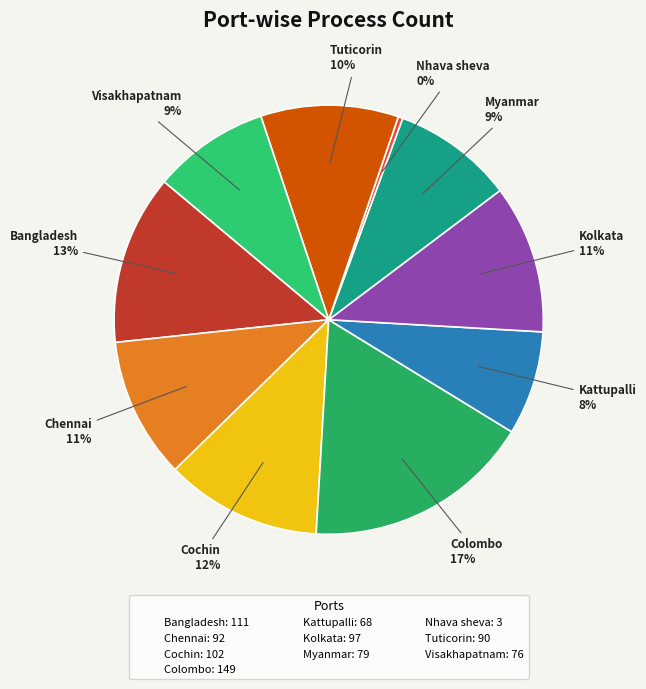

To the nearest percent, what is the difference between the largest and smallest slice percentages?

17%